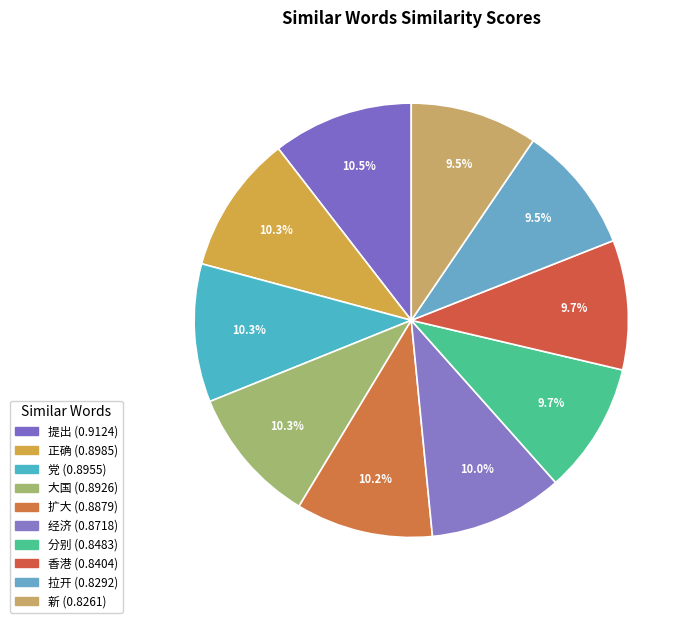

What is the largest slice in the pie chart?

提出